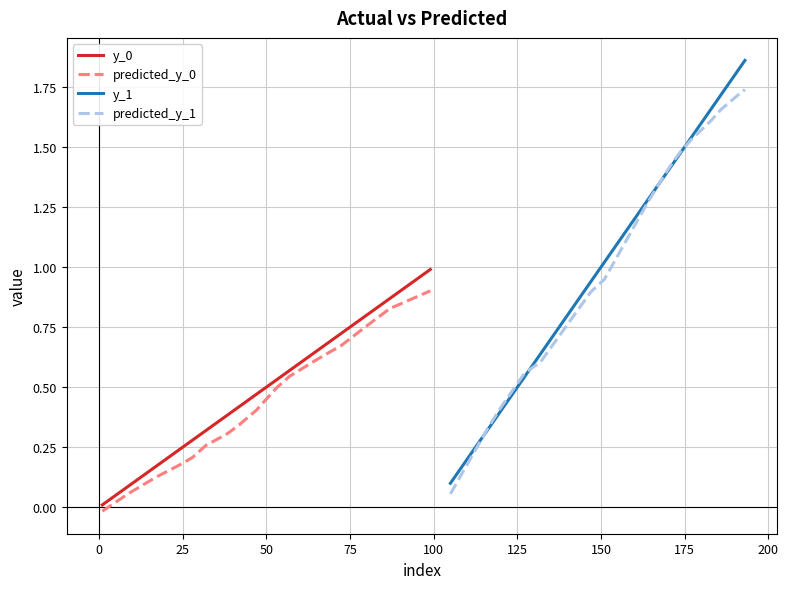

What are all the series names shown in the legend?

y_0, predicted_y_0, y_1, predicted_y_1